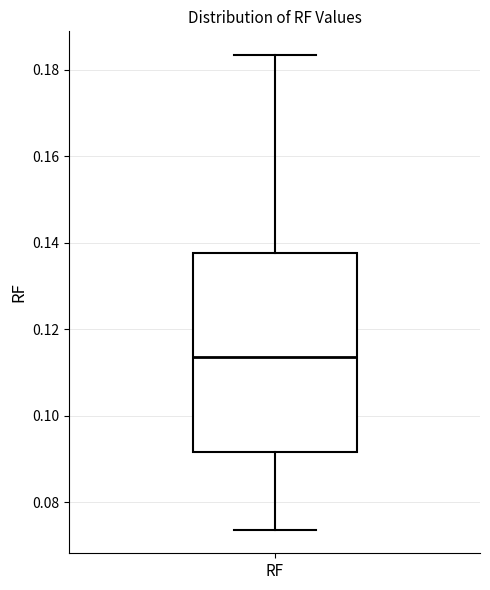

Where does the median line of the box for RF sit on the y-axis? The values are not printed on the chart, so give them approximately, as read against the axis.

0.114